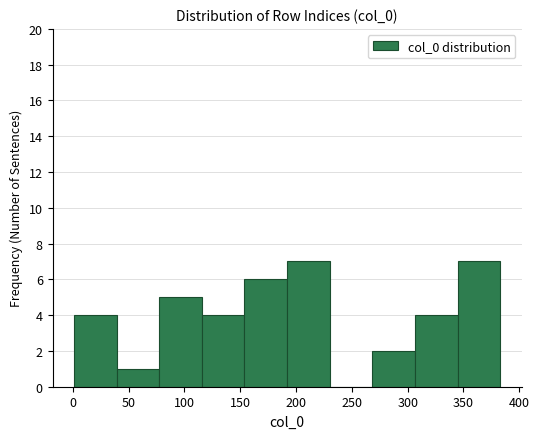

Reading left to right, list every bar in this chart as the range it spans on the x-axis followed by its height. Neither the bar edges nor the heights are printed on the chart, so give them approximately, as read against the axes.

0 to 40: 4
40 to 75: 1
75 to 115: 5
115 to 155: 4
155 to 190: 6
190 to 230: 7
230 to 270: 0
270 to 305: 2
305 to 345: 4
345 to 385: 7